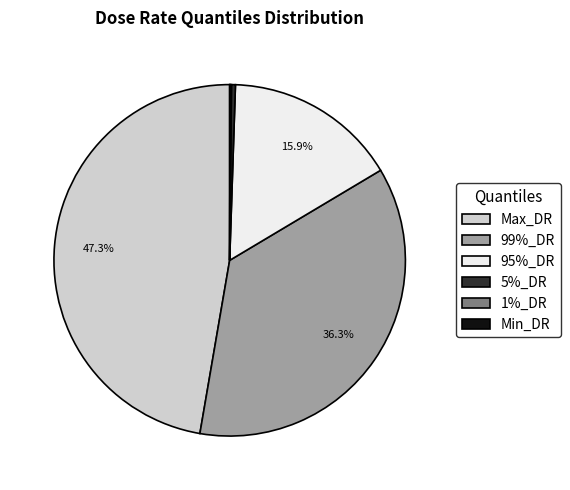

Is there any slice that represents more than half of the pie?

No